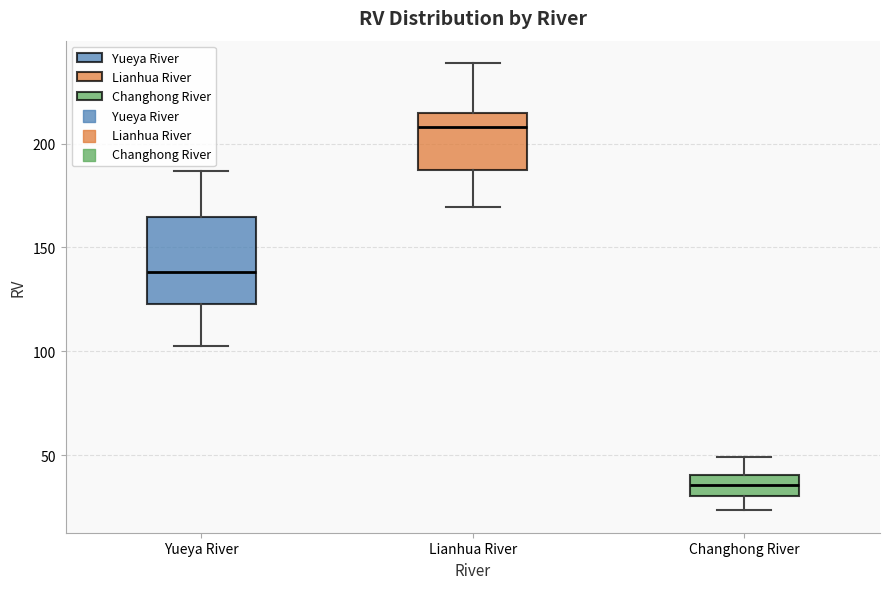

Reading left to right, read every box against the y-axis: the position of its median line, the range the box covers, and the ends of its whiskers. The values are not printed on the chart, so give them approximately, as read against the axis.

Yueya River: median 140, box 125 to 165, whiskers 105 to 185
Lianhua River: median 210, box 185 to 215, whiskers 170 to 240
Changhong River: median 35, box 30 to 40, whiskers 25 to 50